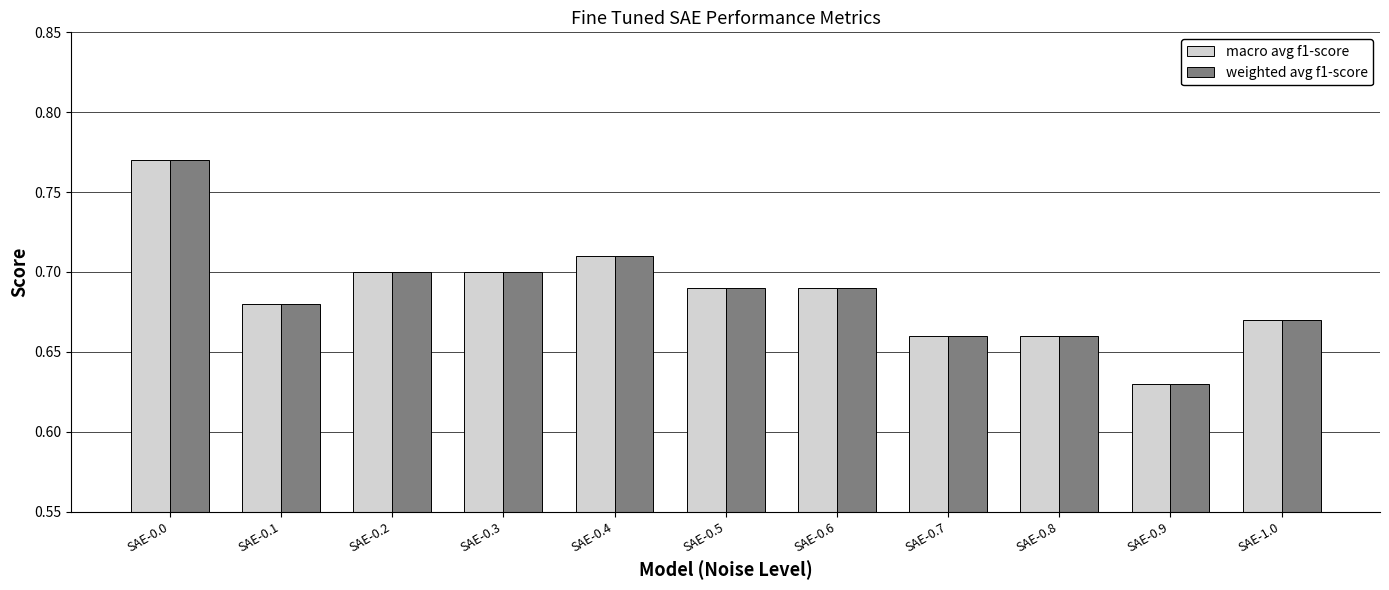

What is the label of the 3rd bar from the right?

SAE-0.8